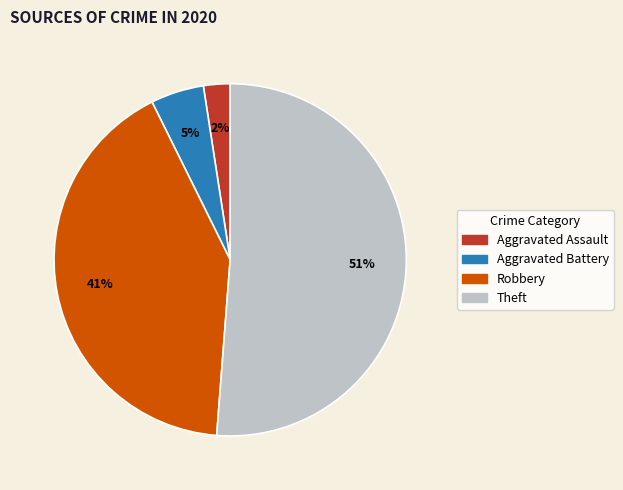

How many segments does this pie chart have?

4